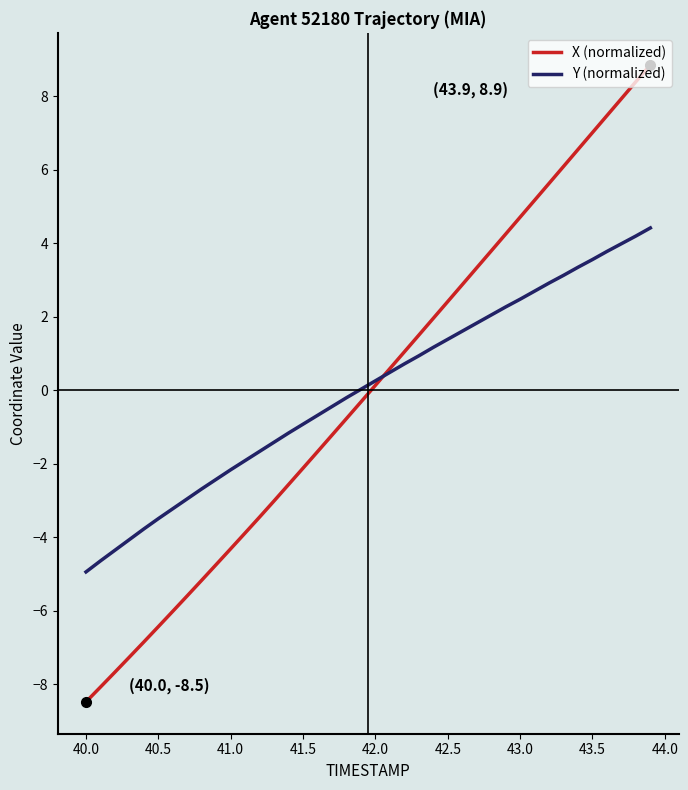

List the series in order of their peak value, lowest first.

Y (normalized), X (normalized)